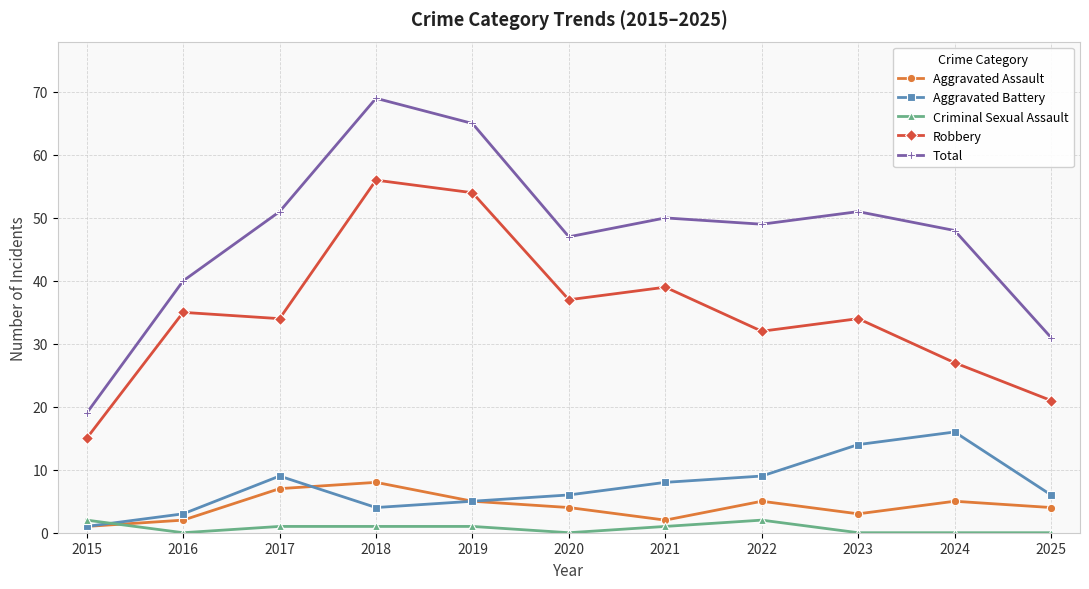

At which category is the sum across all series the highest?

2018